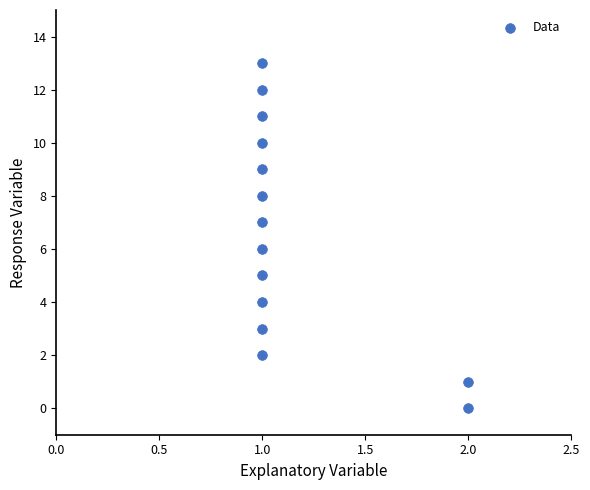

What is the range of Y values (max minus min)?

13